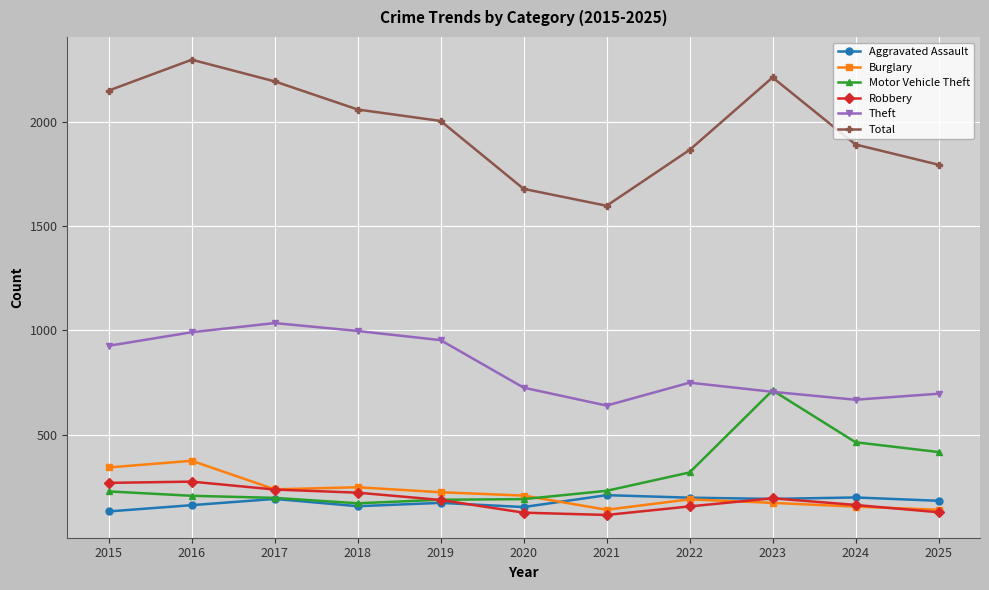

How many interior local peaks does the Total series have?

2